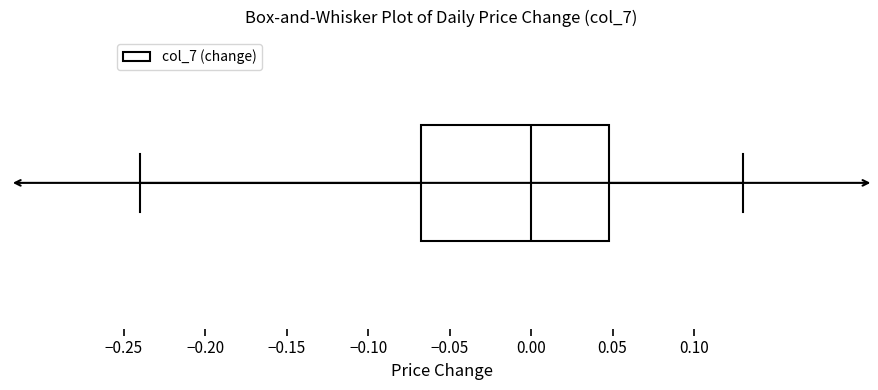

Where does the left whisker of the box end on the x-axis? The values are not printed on the chart, so give them approximately, as read against the axis.

-0.240